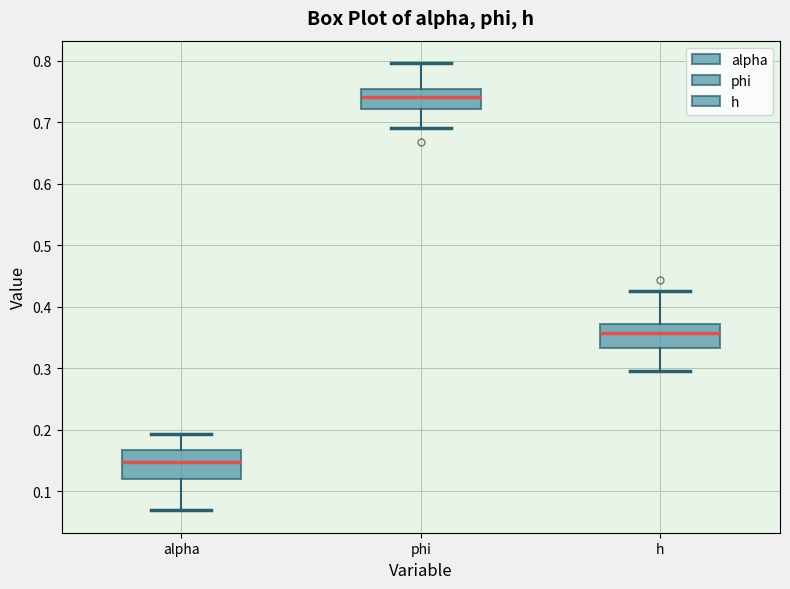

Reading left to right, read every box against the y-axis: the position of its median line, the range the box covers, and the ends of its whiskers. The values are not printed on the chart, so give them approximately, as read against the axis.

alpha: median 0.15, box 0.12 to 0.17, whiskers 0.07 to 0.19
phi: median 0.74, box 0.72 to 0.75, whiskers 0.69 to 0.80
h: median 0.36, box 0.33 to 0.37, whiskers 0.30 to 0.43